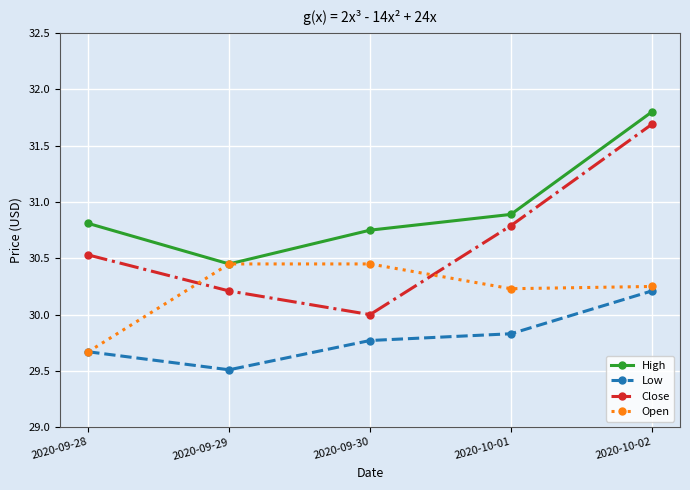

Where is the first local minimum for Open?

2020-10-01